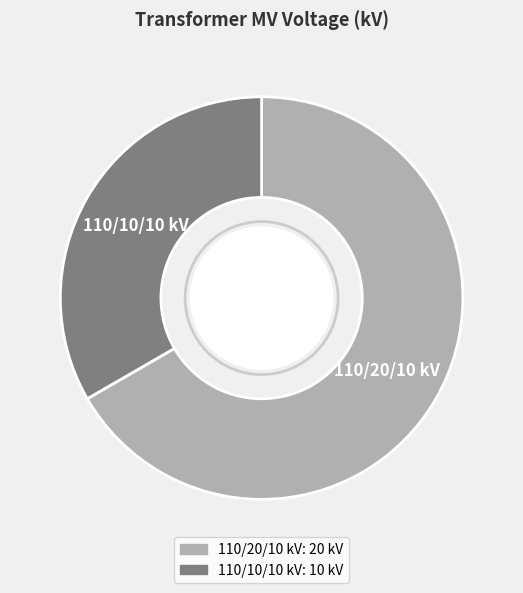

Does any single category account for the majority?

Yes